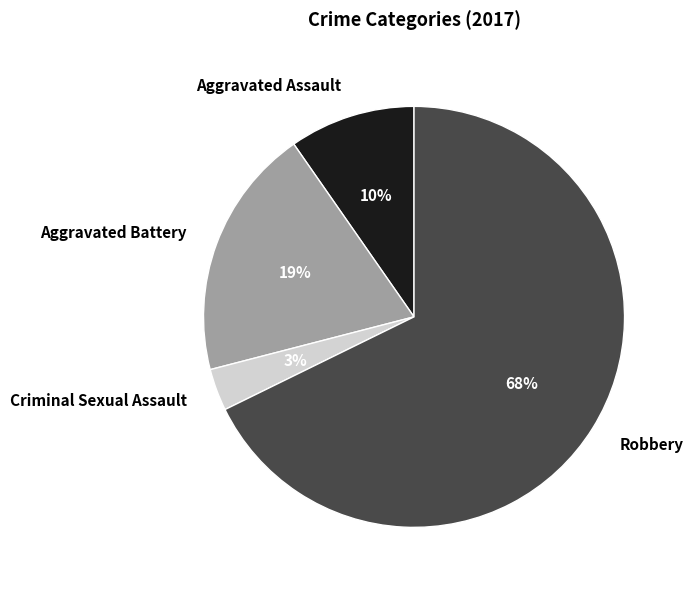

To the nearest percent, what is the difference between the largest and smallest slice percentages?

65%